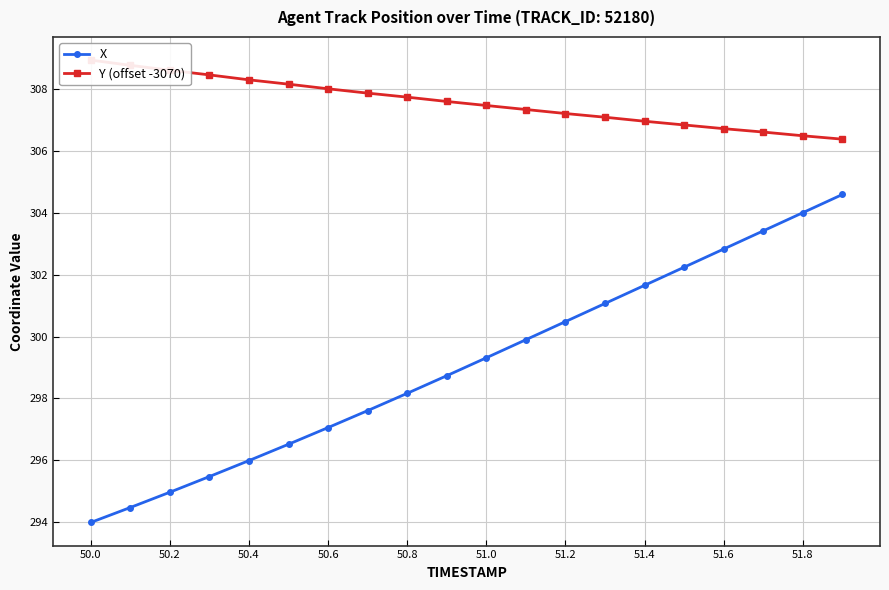

At which label does X reach its peak?

19